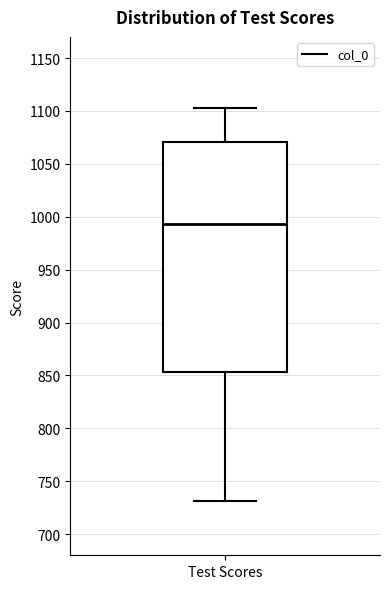

Transcribe this box plot: give where the median line is, the range the box spans, and where the two whiskers end, as read against the y-axis. The values are not printed on the chart, so give them approximately, as read against the axis.

median 995, box 855 to 1070, whiskers 730 to 1100